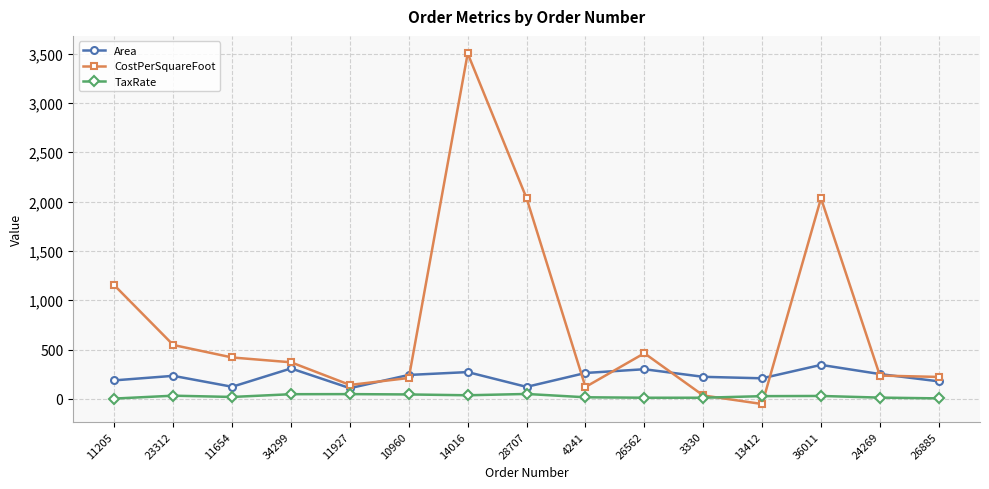

True or false: CostPerSquareFoot has more than 0 interior local peaks.

True